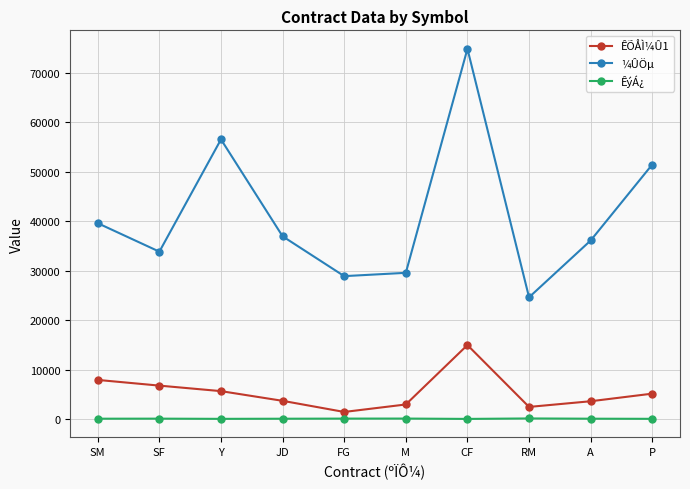

Which category has the lowest value in the ÊÕÅÌ¼Û1 series?

FG